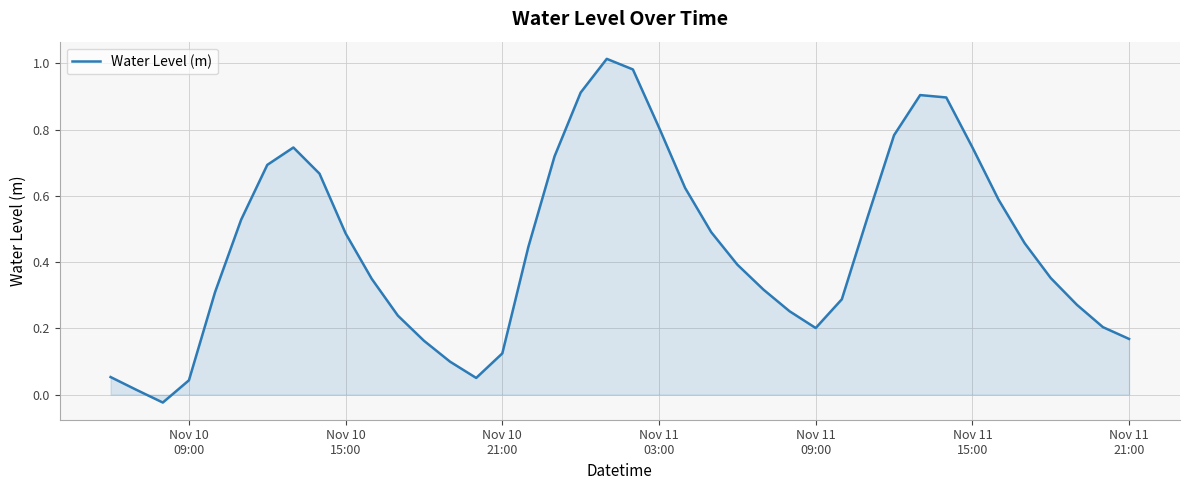

At which label does the data first exceed 0?

Nov 10
09:00